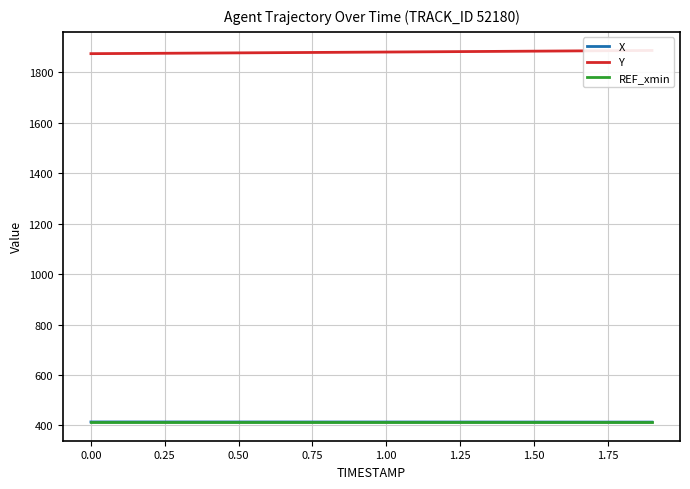

True or false: Y and X cross at least once.

False